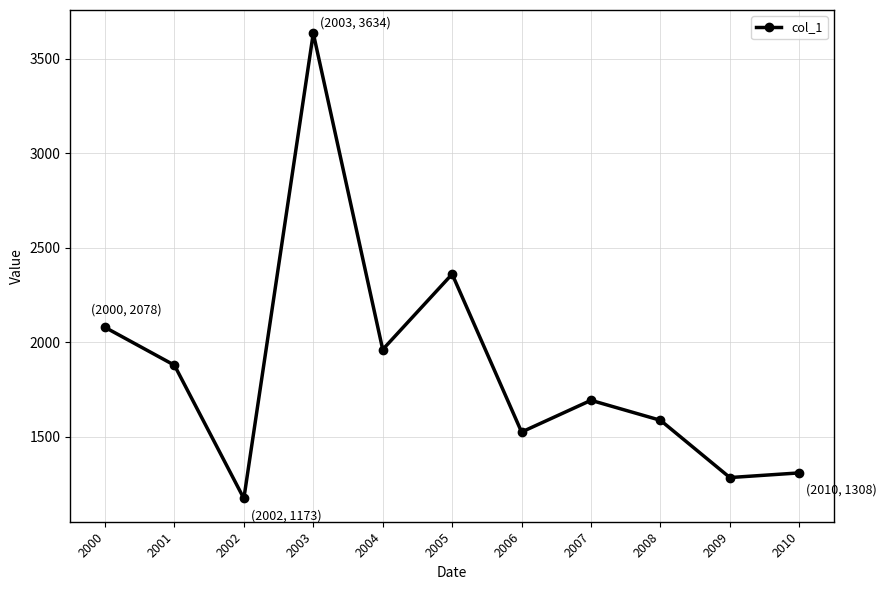

Approximately how many times larger is the value at 2008 compared to 2005?

0.7